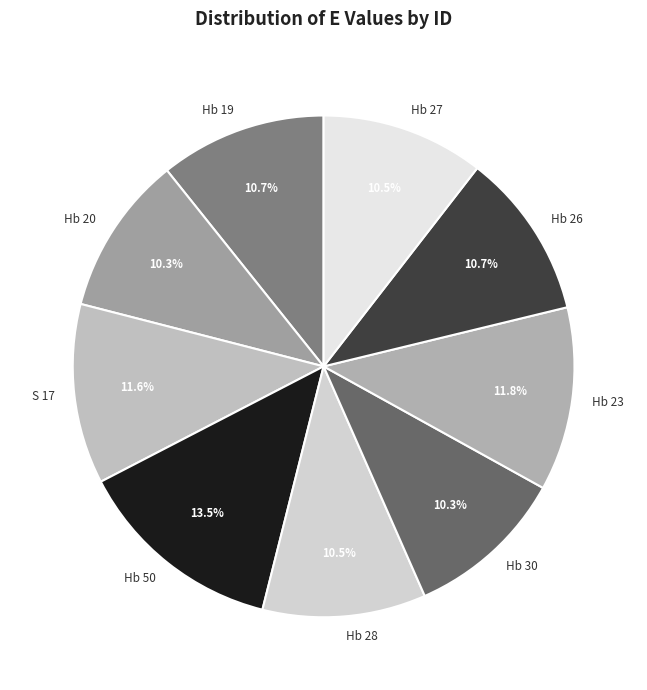

Between Hb 30 and Hb 23, which is larger?

Hb 23